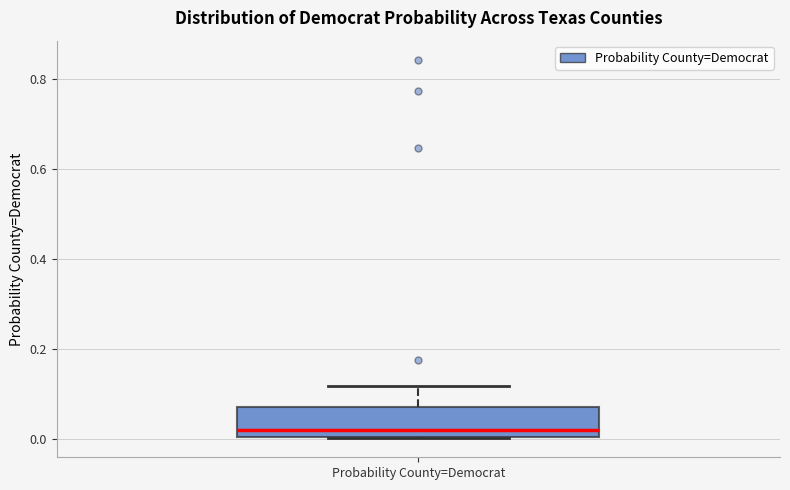

Transcribe this box plot: give where the median line is, the range the box spans, and where the two whiskers end, as read against the y-axis. The values are not printed on the chart, so give them approximately, as read against the axis.

median 0.02, box 0.00 to 0.08, whiskers 0.00 to 0.12